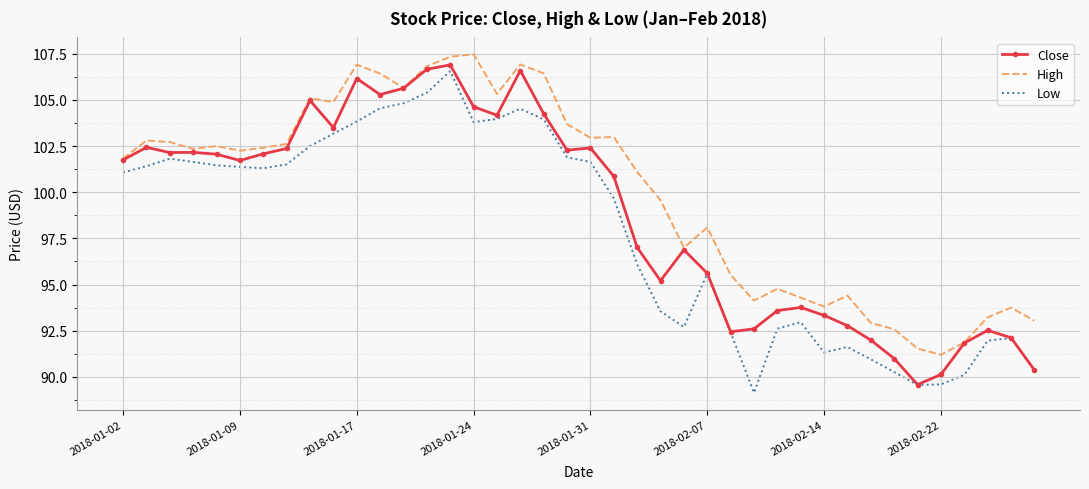

True or false: Low and High cross at least once.

False